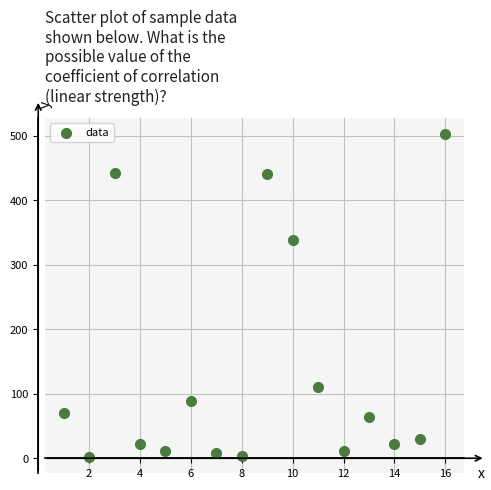

What Y value in the scatter plot is closest to 252?

338.7